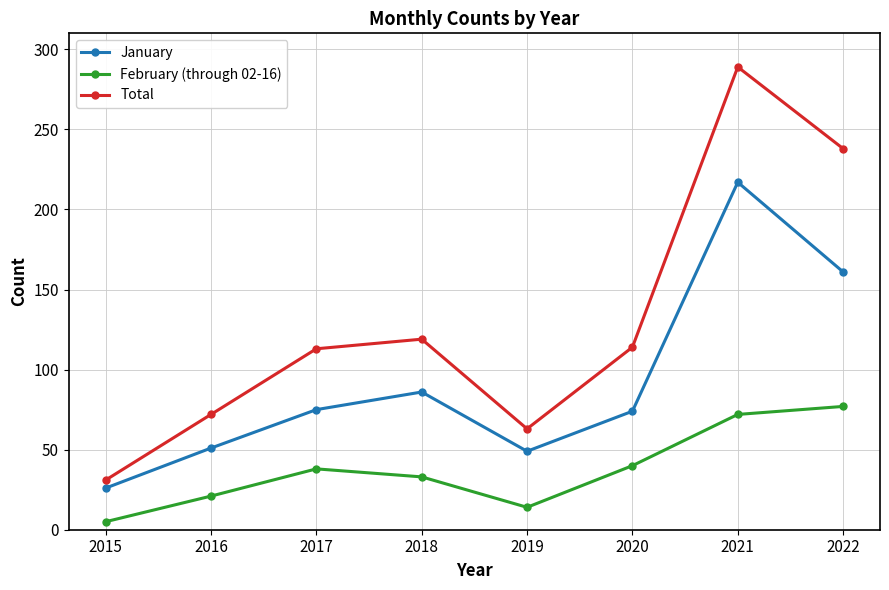

What is the difference between the second highest and minimum values in the January series?

135